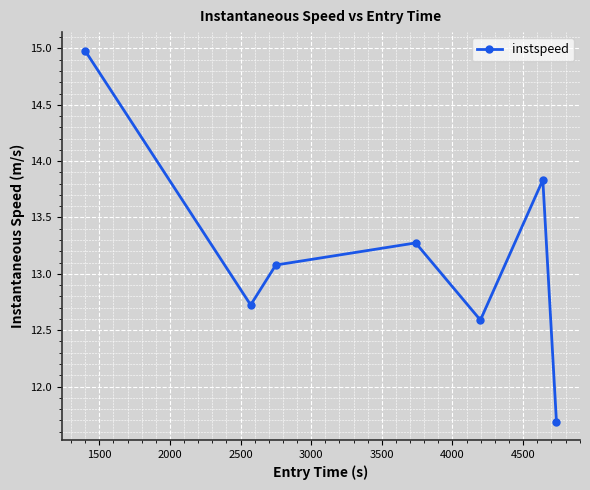

What is the value of the 3rd point from the left?

13.1